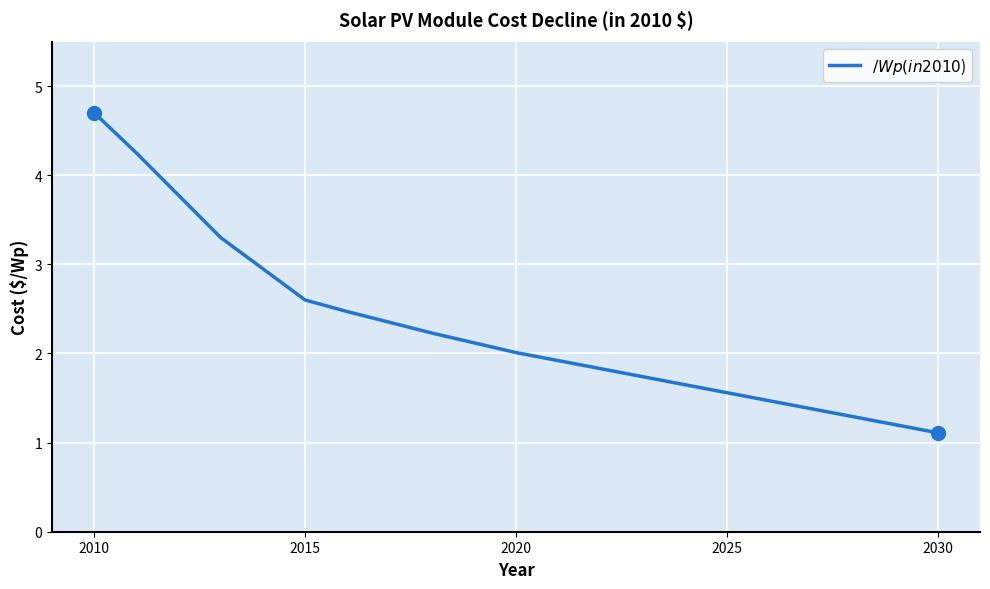

What is the smallest value displayed?

1.1